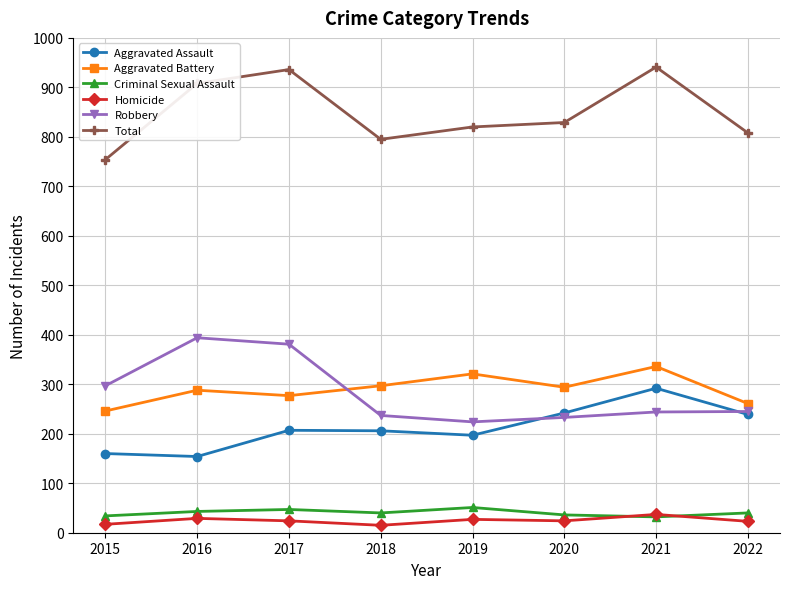

What is the difference between the maximum and second lowest values in the Homicide series?

20